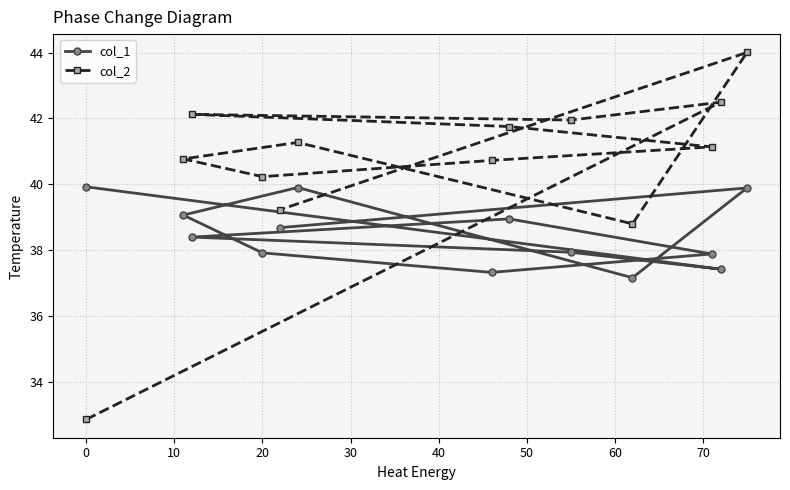

Is it true that col_2 equals 18.4 at 0?

False